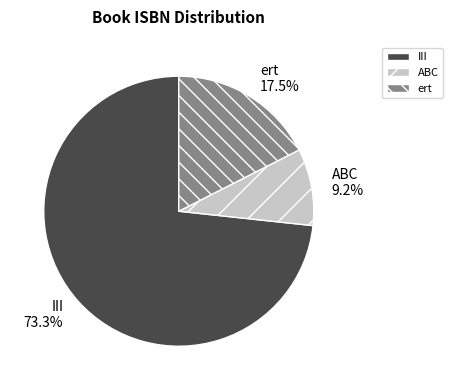

Combined, do III and ABC account for over 50%?

Yes